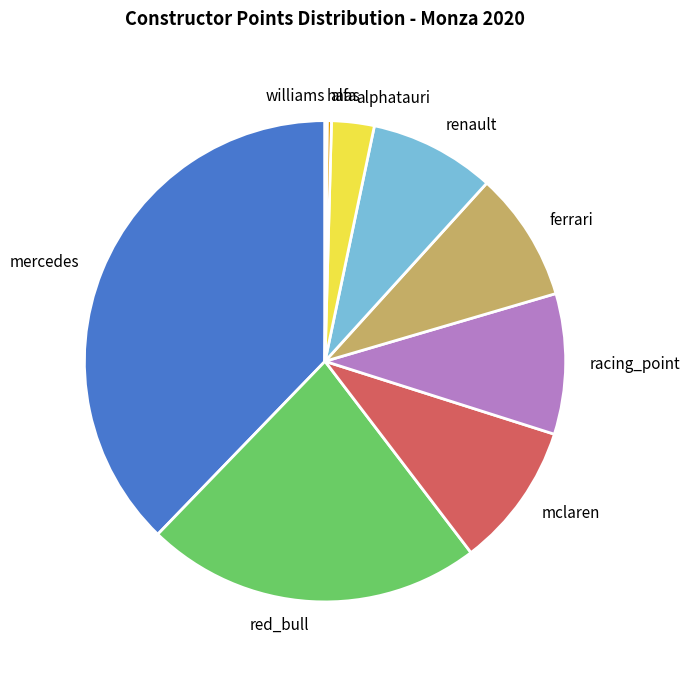

Is it true that alphatauri is 3% of the pie?

True